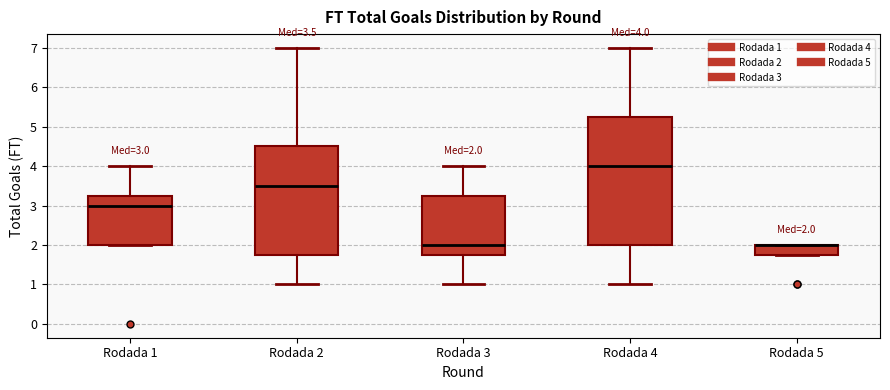

Which box is the tallest, from its lower edge to its upper edge?

Rodada 4